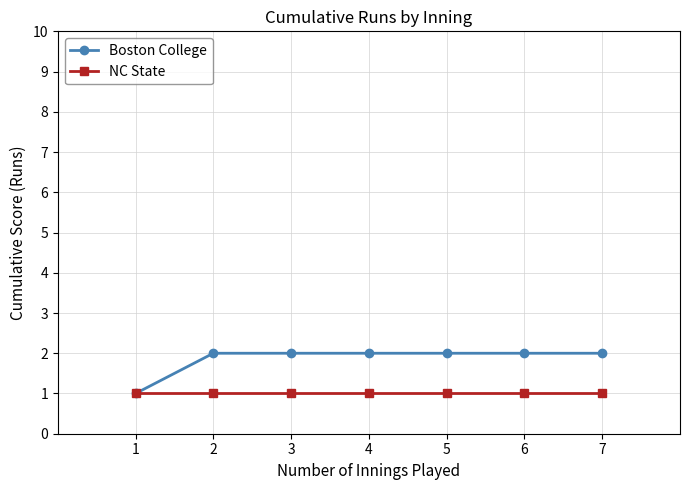

What is the sum of the Boston College values at 7 and 2?

4